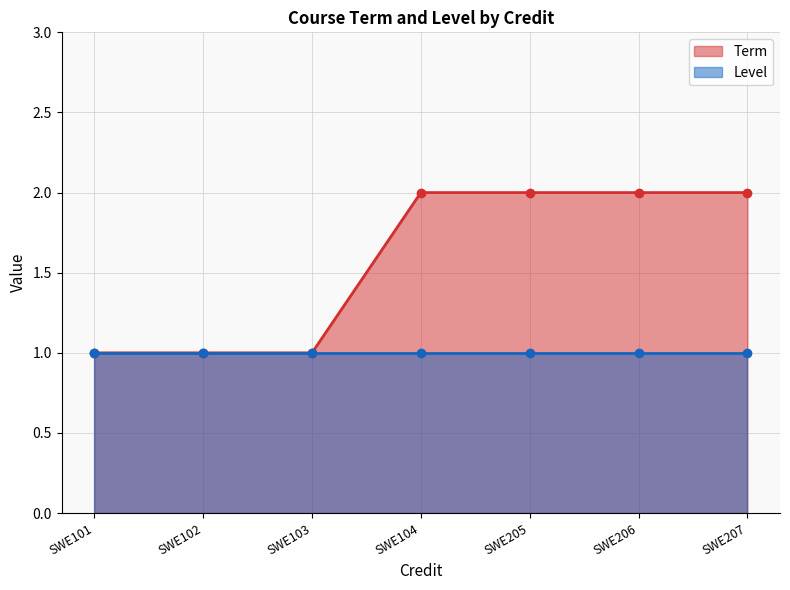

Count the number of categories in the chart.

7